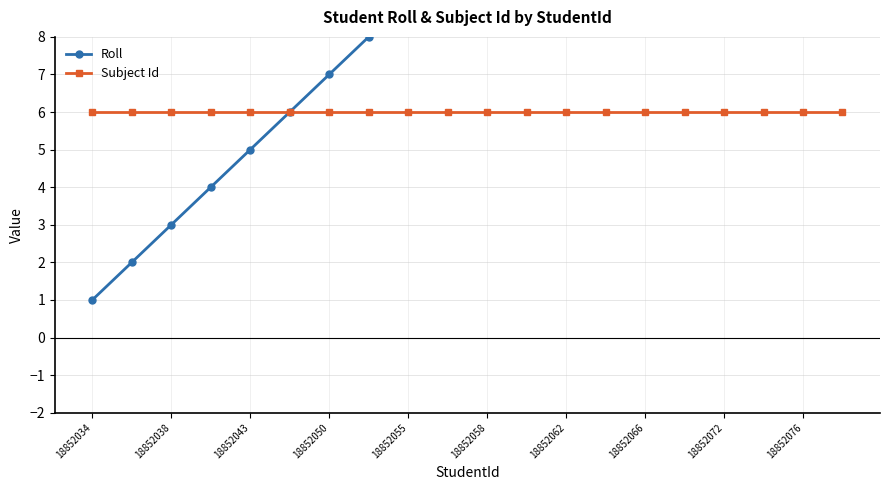

True or false: Roll and Subject Id cross at least once.

False